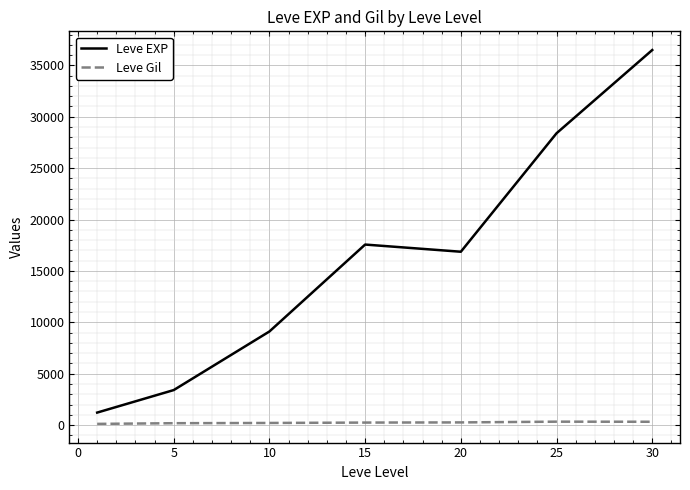

True or false: Leve Gil and Leve EXP intersect in this chart.

False